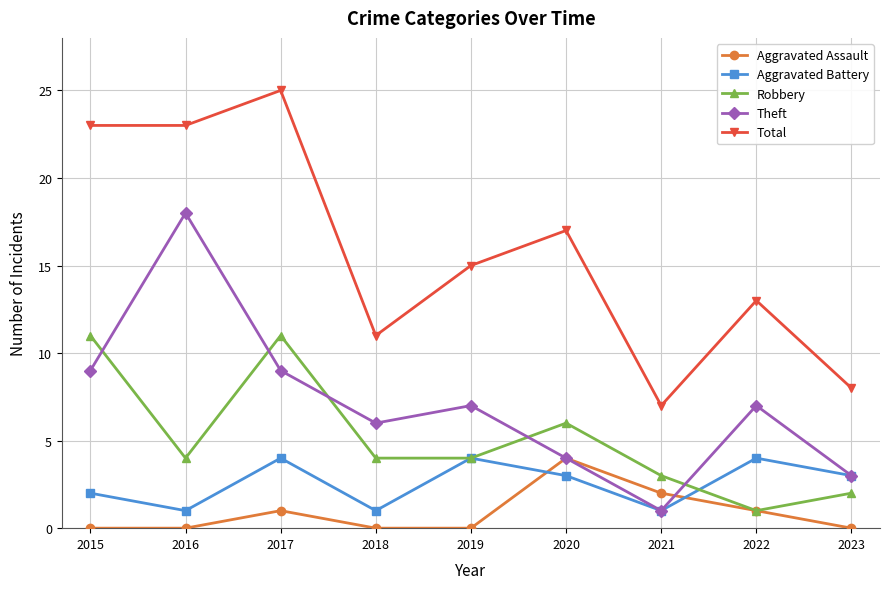

What are all the series names shown in the legend?

Aggravated Assault, Aggravated Battery, Robbery, Theft, Total